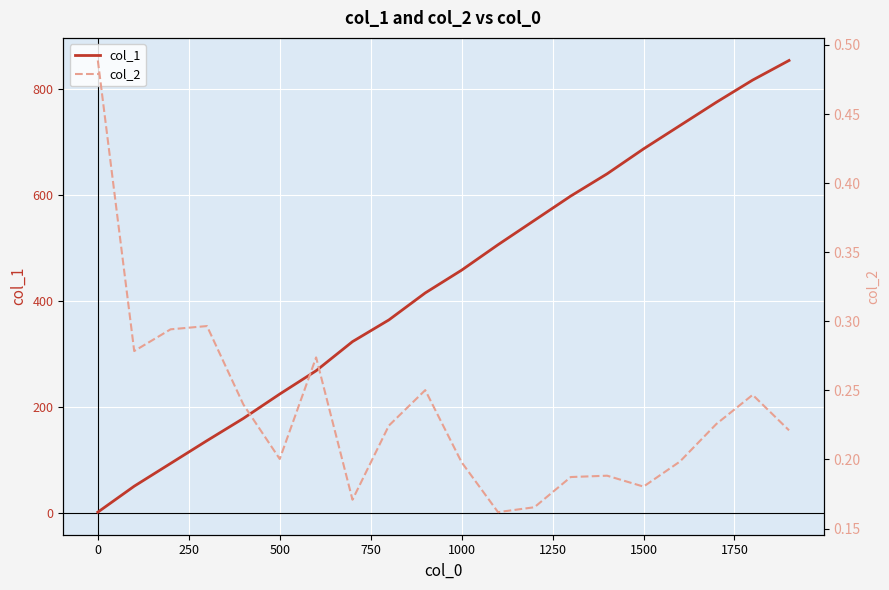

The value of col_1 at 1500 is 687. True or false?

True